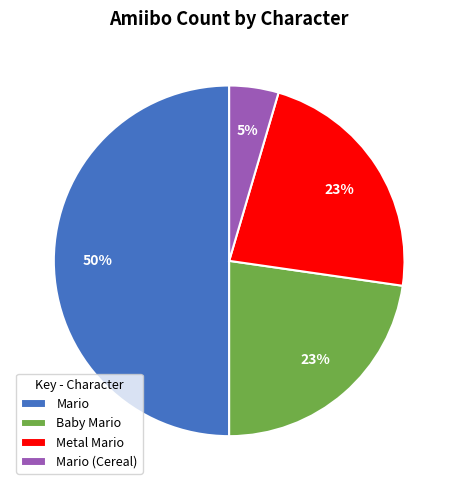

To the nearest percent, what portion does Metal Mario represent?

23%